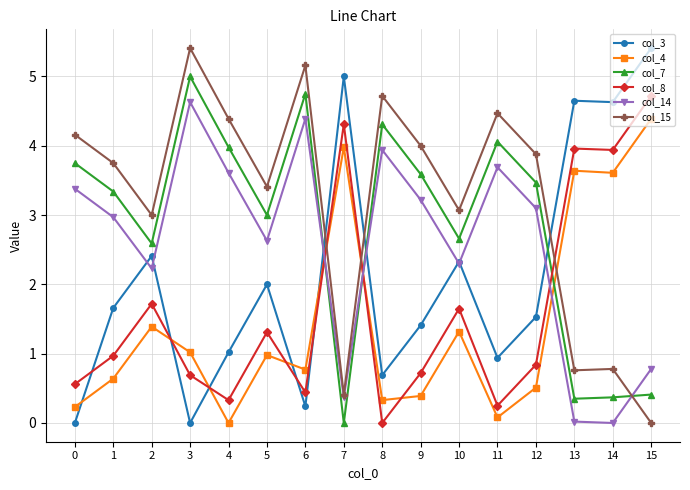

How many lines are shown in the chart?

6